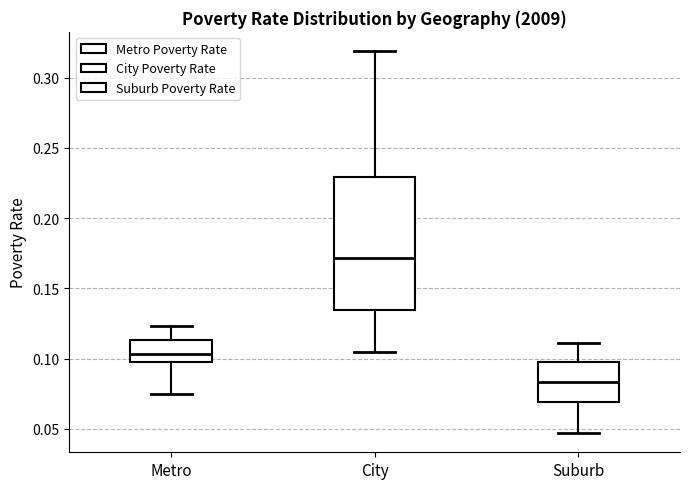

Reading left to right, transcribe this box plot: for each box, give where its median line is, the range the box spans, and where its two whiskers end, as read against the y-axis. The values are not printed on the chart, so give them approximately, as read against the axis.

Metro: median 0.105, box 0.100 to 0.115, whiskers 0.075 to 0.125
City: median 0.170, box 0.135 to 0.230, whiskers 0.105 to 0.320
Suburb: median 0.085, box 0.070 to 0.100, whiskers 0.045 to 0.110